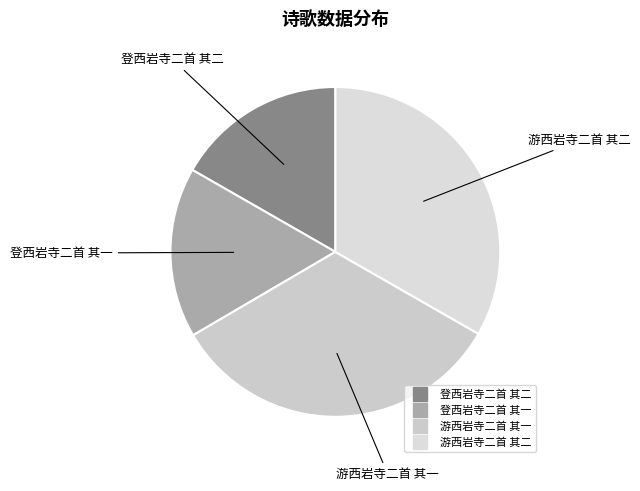

Which has a higher value, 游西岩寺二首 其一 or 登西岩寺二首 其二?

游西岩寺二首 其一